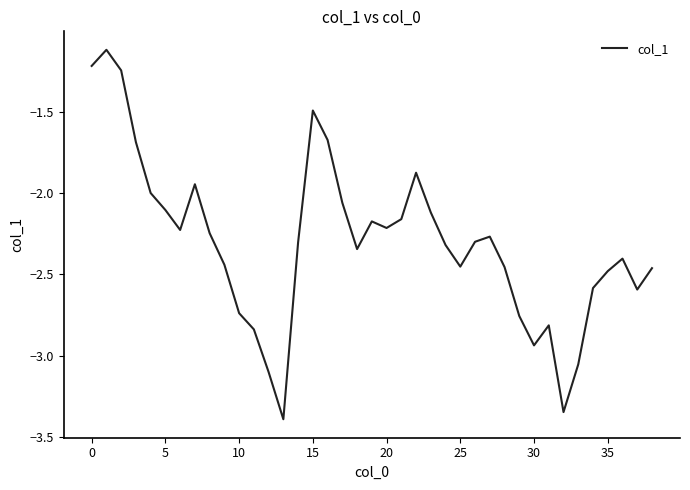

What is the greatest value displayed?

-1.1